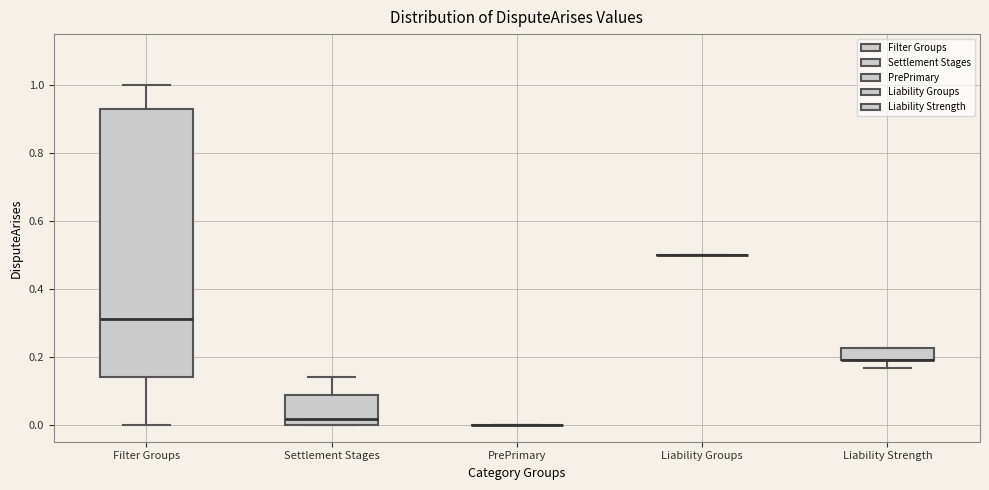

Reading left to right, read every box against the y-axis: the position of its median line, the range the box covers, and the ends of its whiskers. The values are not printed on the chart, so give them approximately, as read against the axis.

Filter Groups: median 0.32, box 0.14 to 0.92, whiskers 0.00 to 1.00
Settlement Stages: median 0.02, box 0.00 to 0.08, whiskers 0.00 to 0.14
PrePrimary: box collapsed to a line at 0.00, whiskers 0.00 to 0.00
Liability Groups: box collapsed to a line at 0.50, whiskers 0.50 to 0.50
Liability Strength: median 0.20 (drawn on the box's lower edge), box 0.20 to 0.22, whiskers 0.16 to 0.22